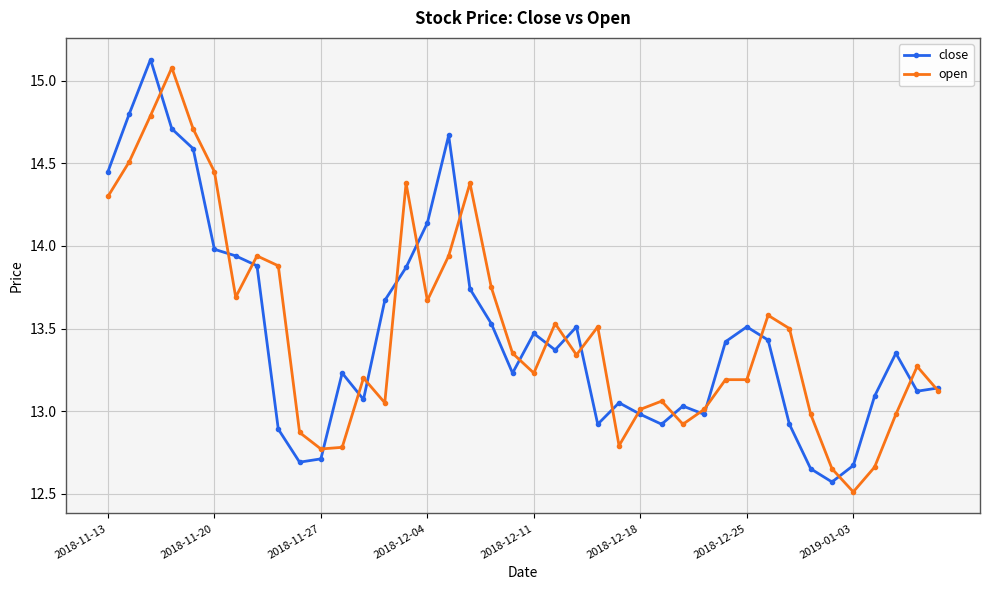

True or false: close has more than 2 interior local peaks.

True